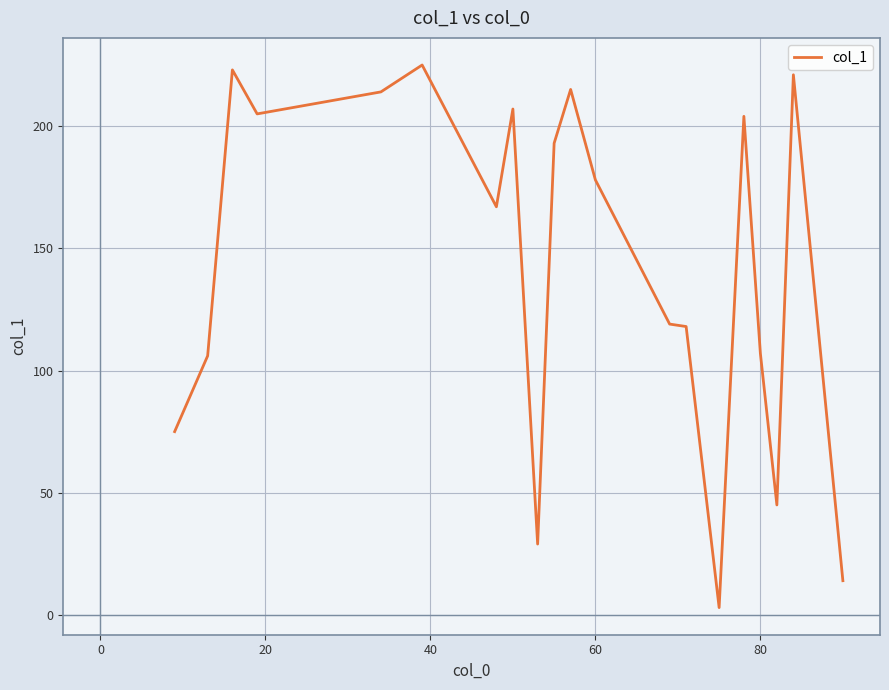

What is the difference between the maximum and minimum values?

222